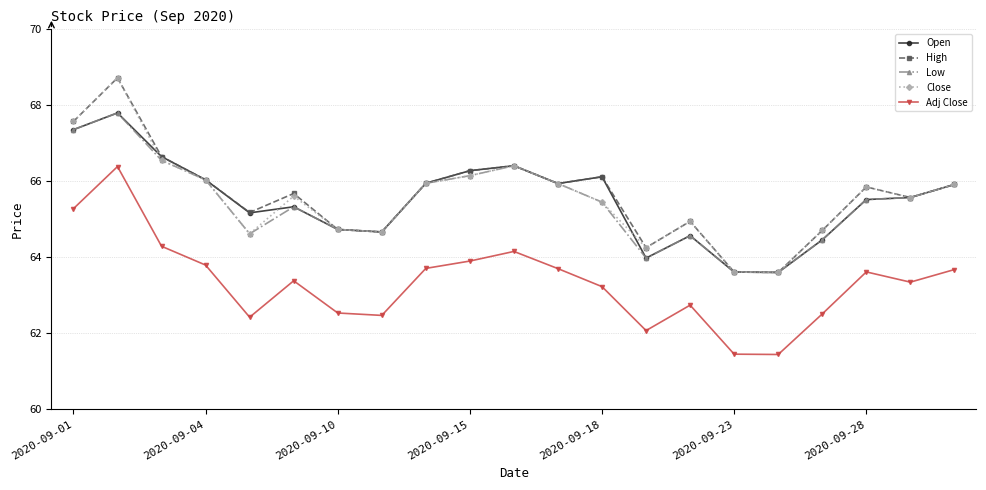

What is the value of the High point at the 19th from the left?

65.9